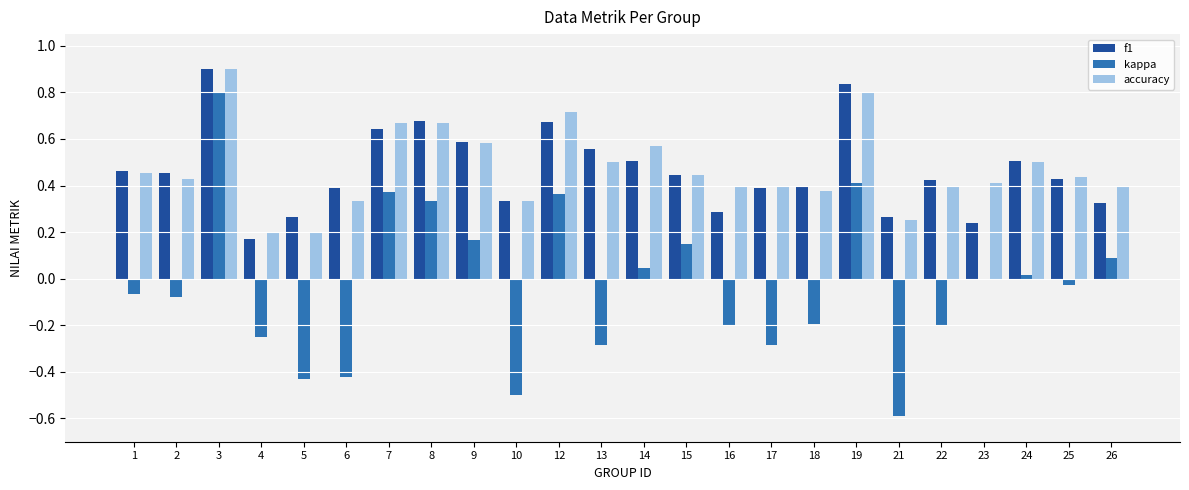

What is the sum of all accuracy values?

11.4